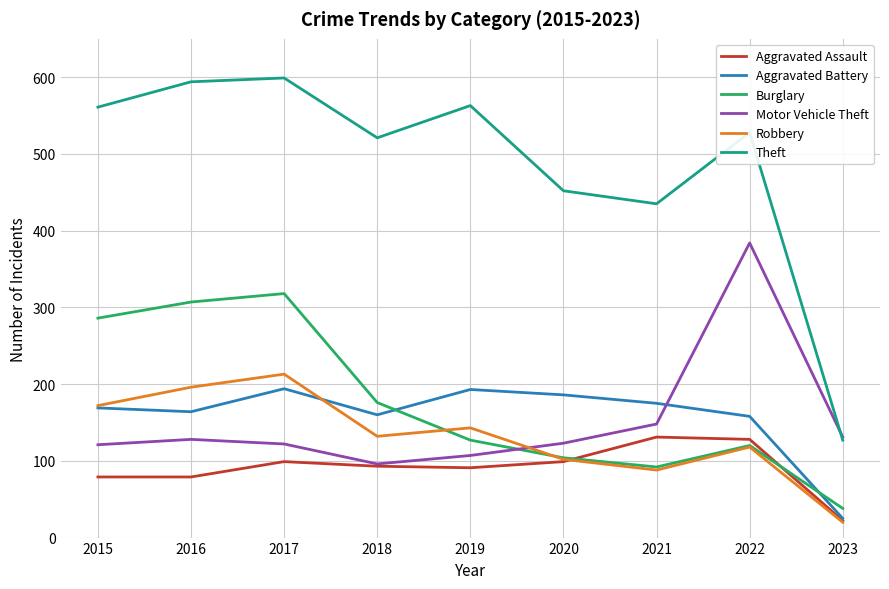

True or false: Robbery has a value of 88 at 2021.

True